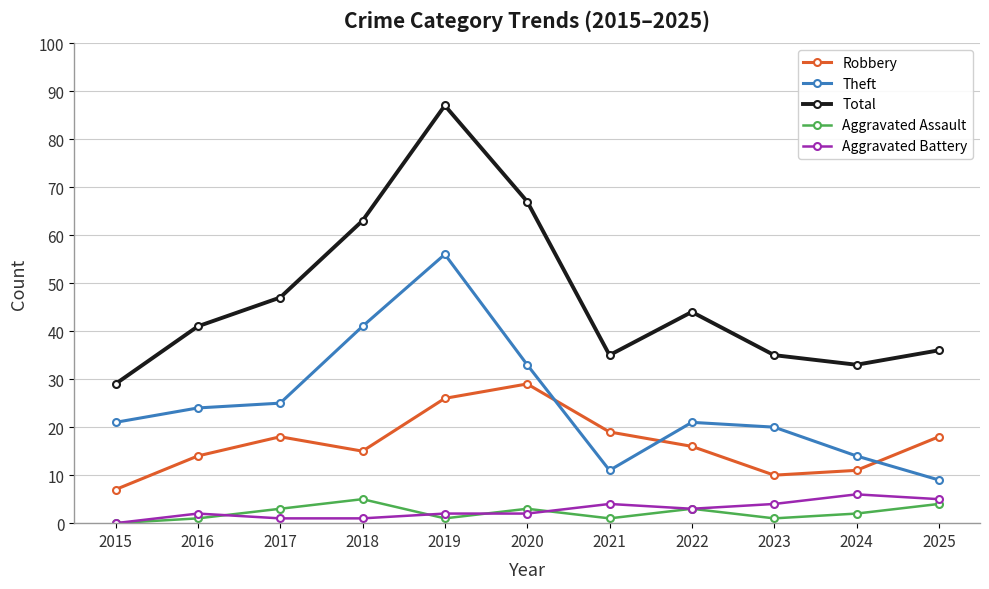

What value does the Robbery series have at 2023, to the nearest 10?

10